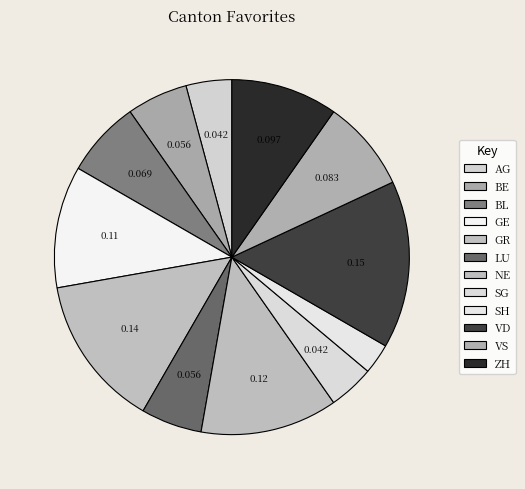

Is GR the majority of the pie?

No